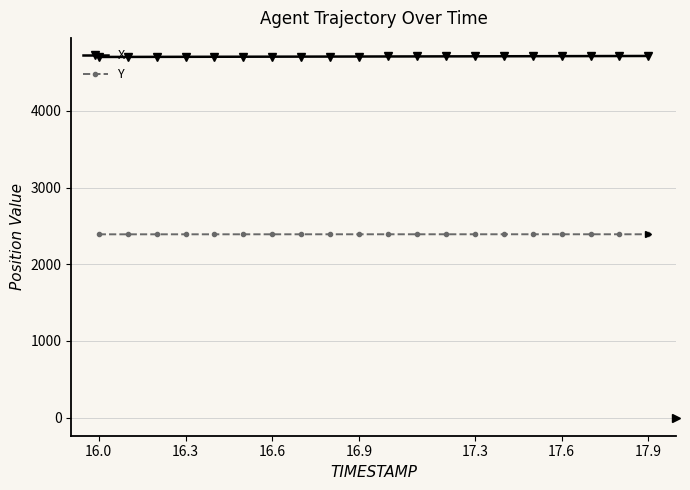

How many values in the Y series exceed 2391?

12